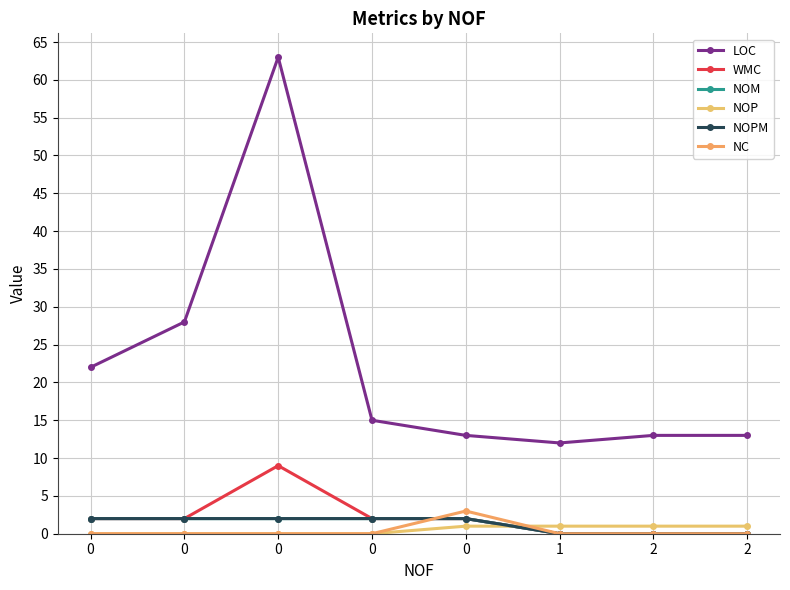

The NOPM series shows 3 at 0. True or false?

False